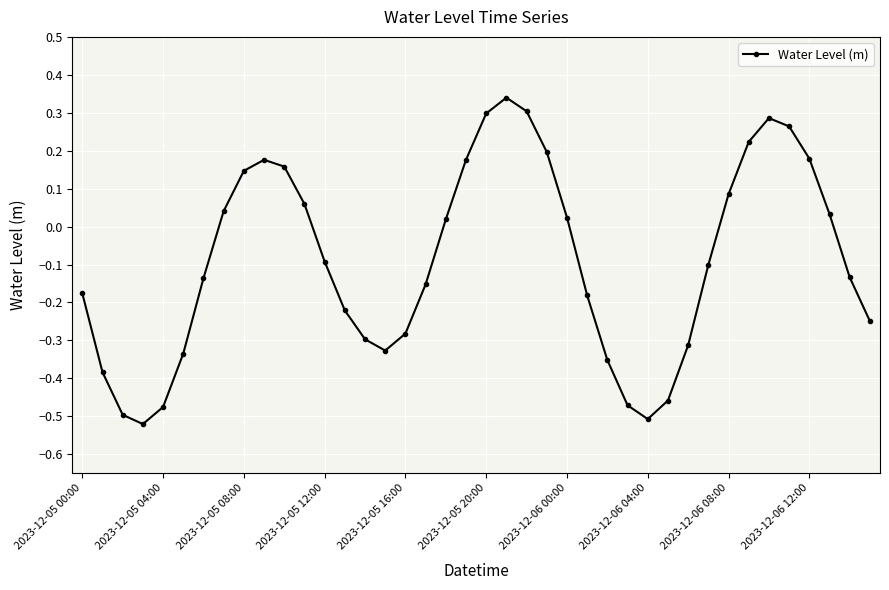

How many interior local valleys (lower than both neighbors) does the data have?

3